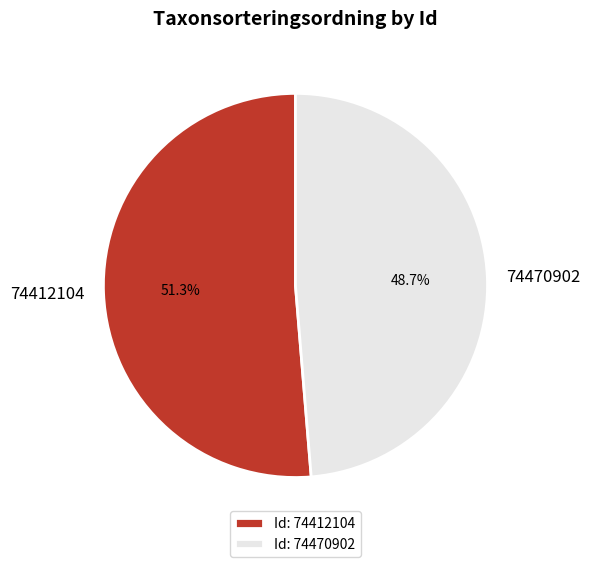

Which category has the biggest portion of the pie?

74412104